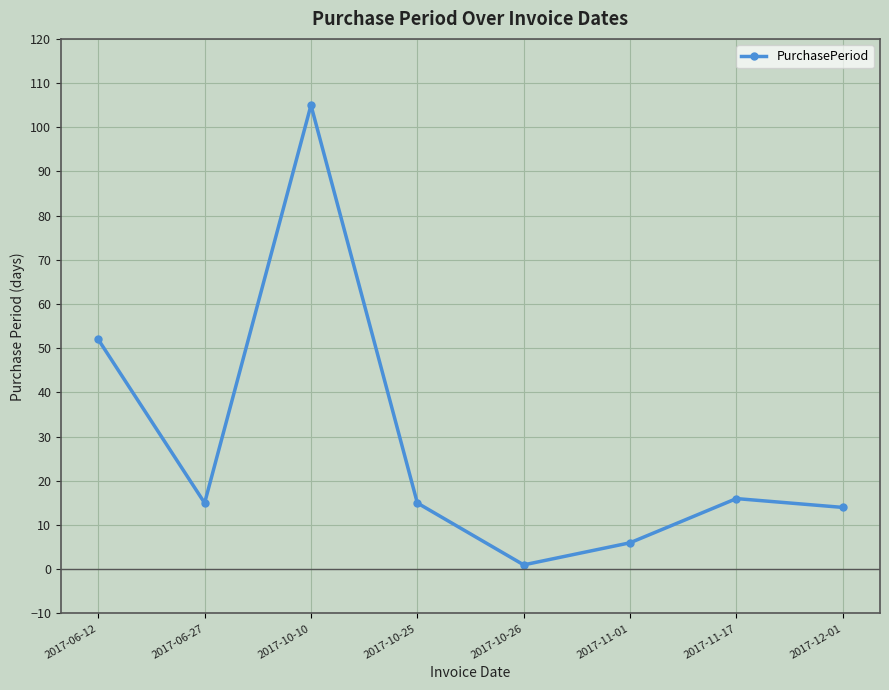

Where is the data nearest to the value 53?

2017-06-12